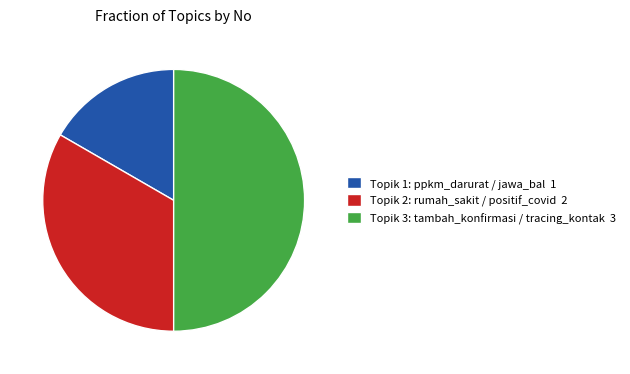

Is Topik 2: rumah_sakit / positif_covid 2 the majority of the pie?

No